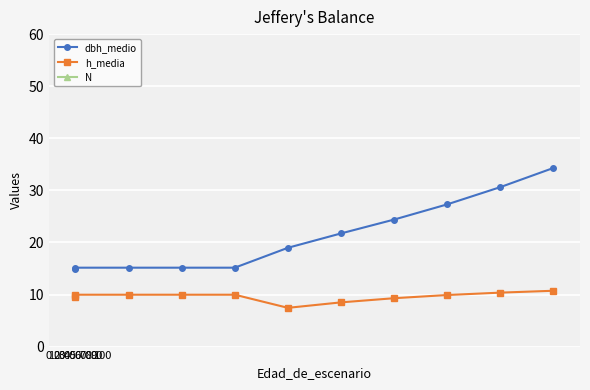

How many data points in dbh_medio are above 18?

6